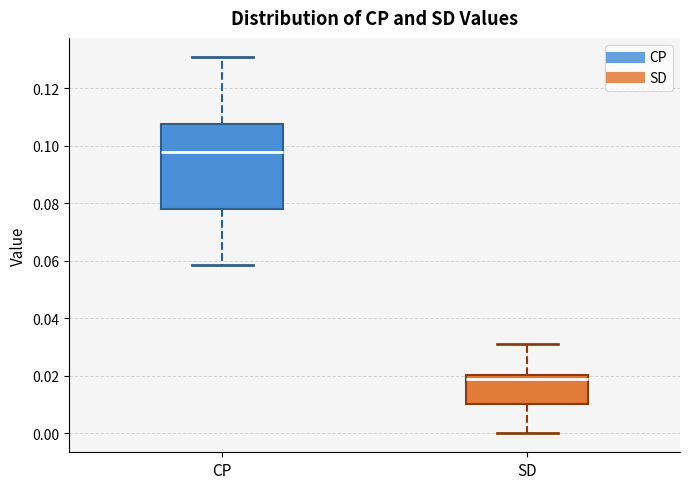

Which box has the highest median line?

CP